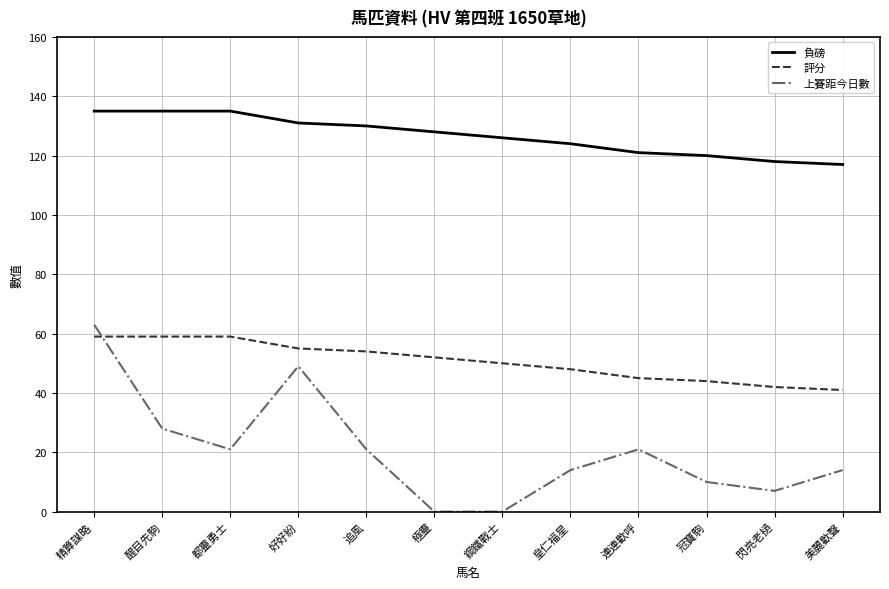

What is the difference between the 負磅 values at 醒目先駒 and 連連歡呼?

14